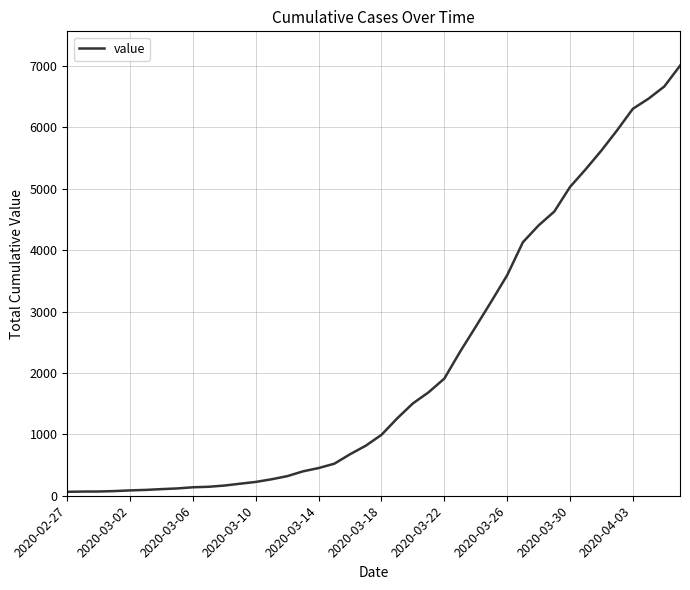

What is the maximum value shown in the chart?

7002